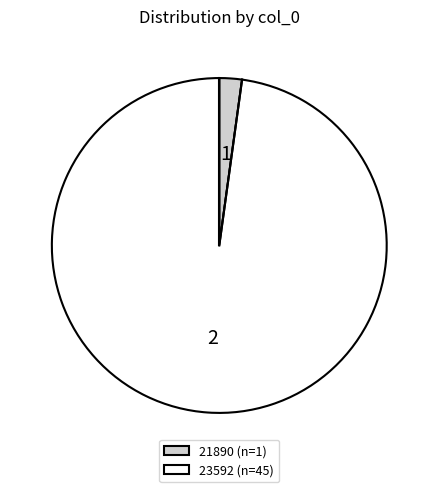

Is there any slice that represents more than half of the pie?

Yes